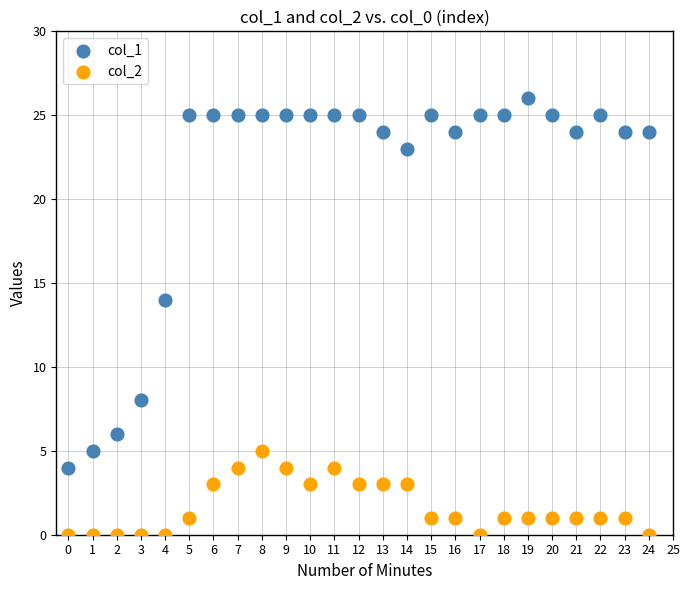

Which series contains the highest Y value?

col_1